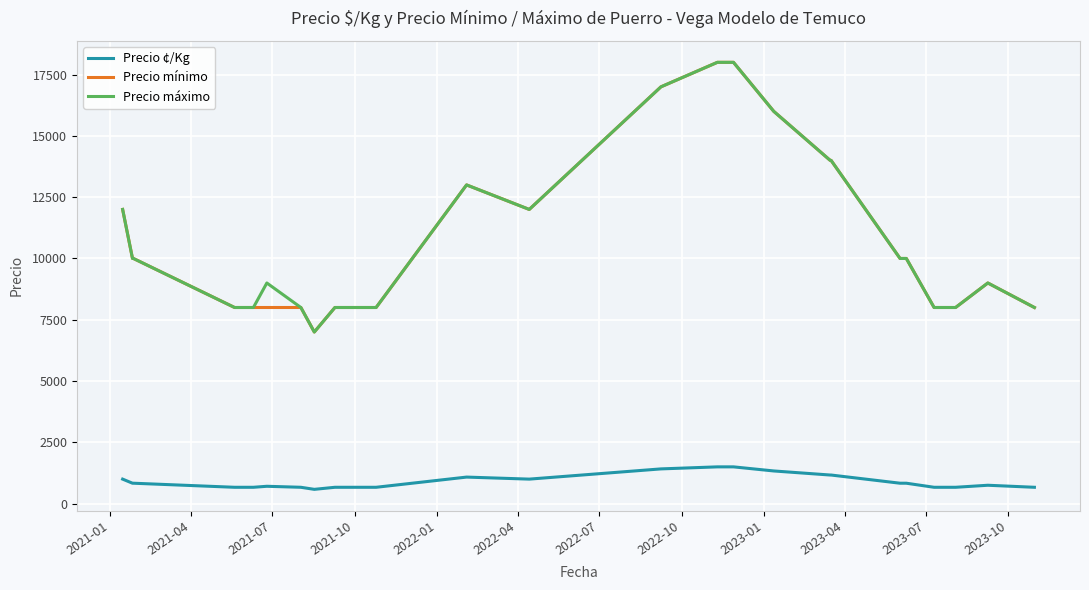

True or false: Precio mínimo and Precio ¢/Kg intersect in this chart.

False